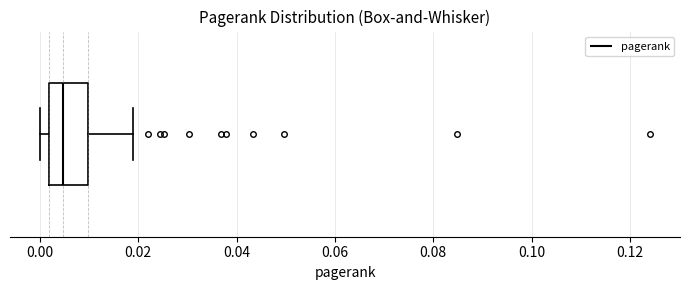

Where is the left edge of the box on the x-axis? The values are not printed on the chart, so give them approximately, as read against the axis.

0.002